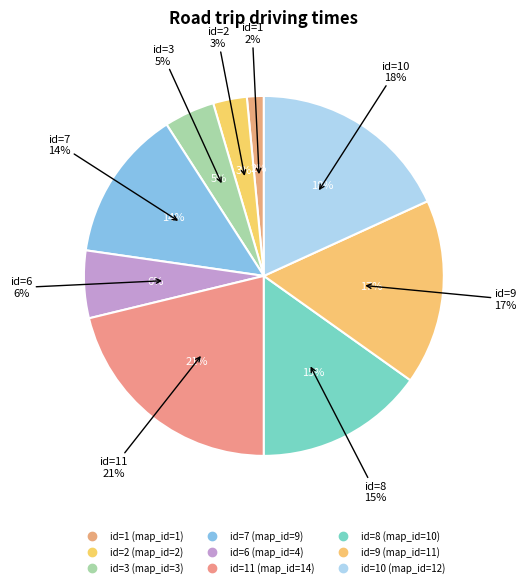

To the nearest percent, what portion does 2 represent?

3%